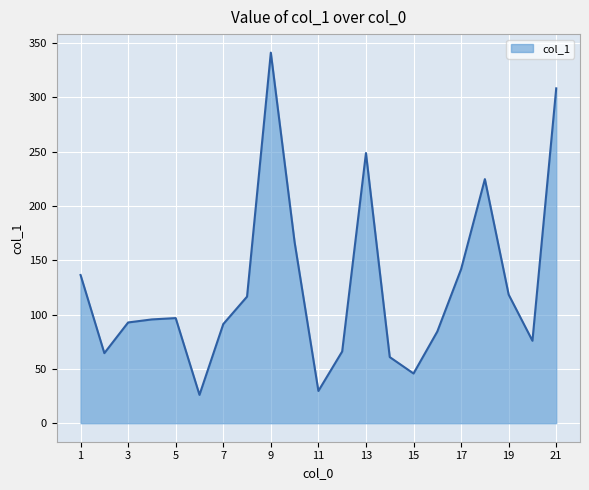

What is the difference between the maximum and minimum values?

315.0